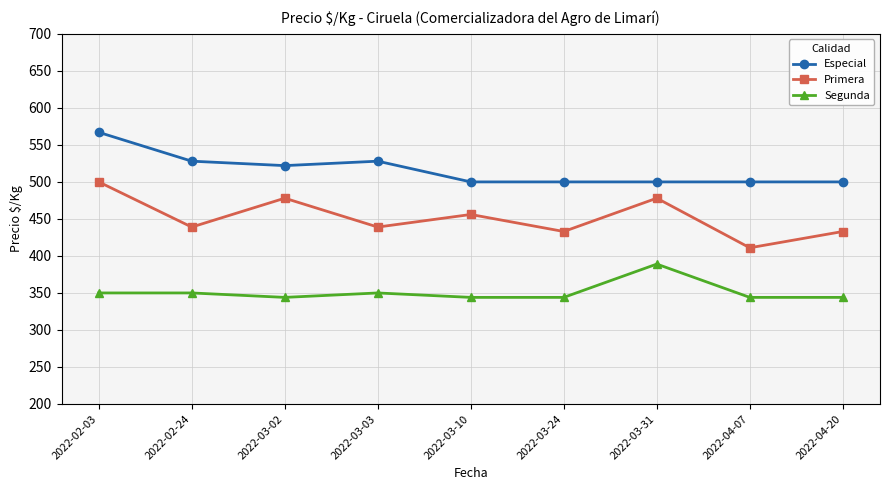

Rank the series by their average value, from lowest to highest.

Segunda, Primera, Especial